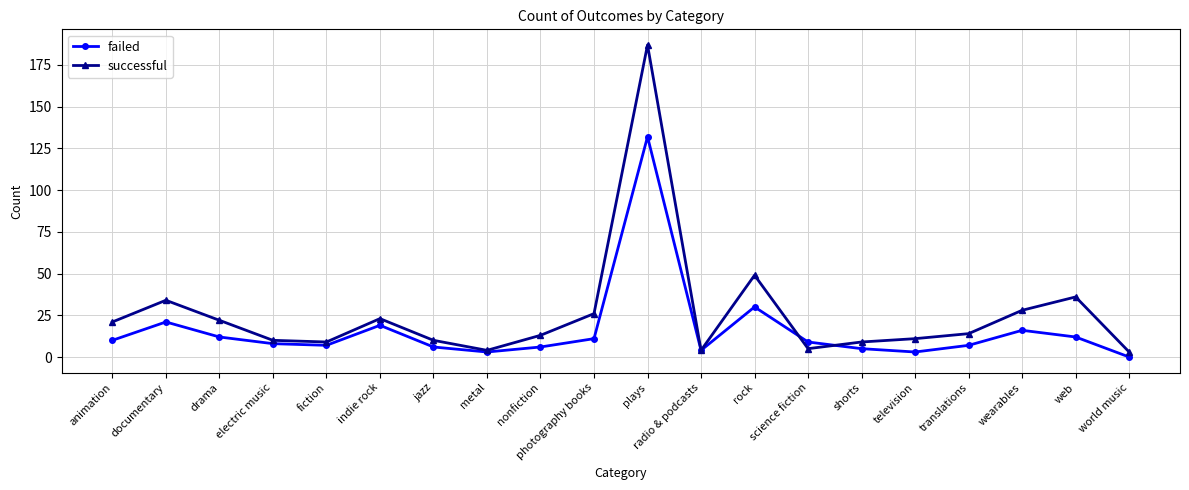

How many values in failed are above zero?

19